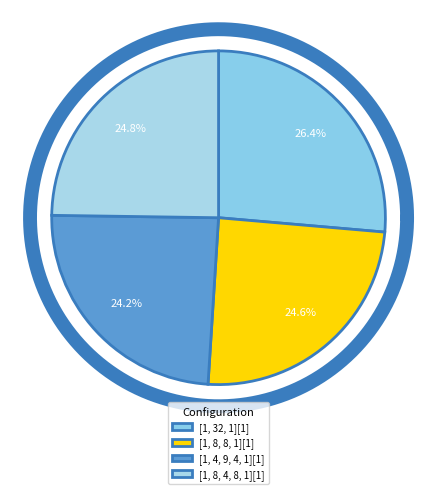

How many slices are in this pie chart?

4